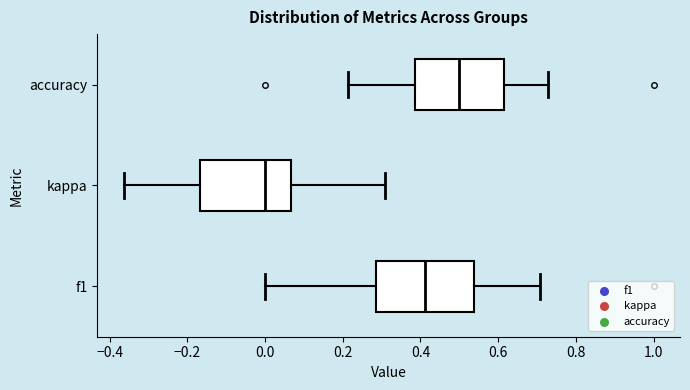

Reading bottom to top, read every box against the x-axis: the position of its median line, the range the box covers, and the ends of its whiskers. The values are not printed on the chart, so give them approximately, as read against the axis.

f1: median 0.42, box 0.28 to 0.54, whiskers 0.00 to 0.70
kappa: median 0.00, box -0.16 to 0.06, whiskers -0.36 to 0.30
accuracy: median 0.50, box 0.38 to 0.62, whiskers 0.22 to 0.72